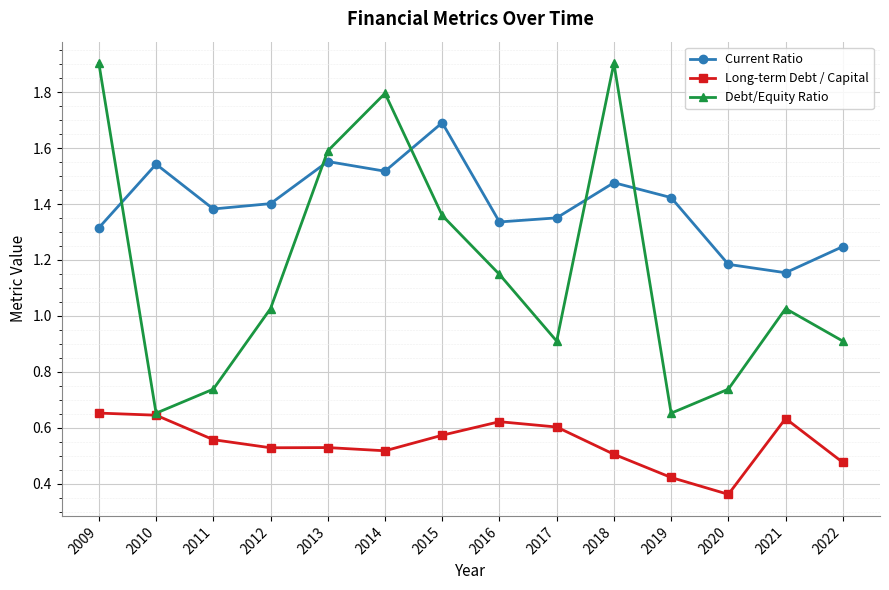

At 2009, list the series in order from largest to smallest.

Debt/Equity Ratio, Current Ratio, Long-term Debt / Capital